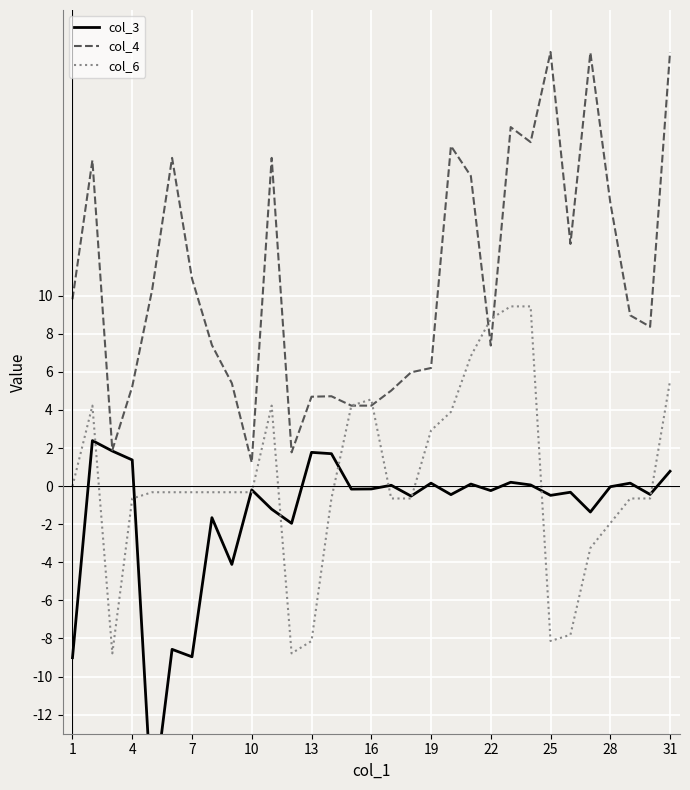

Does the chart display data point markers on the line(s)?

No